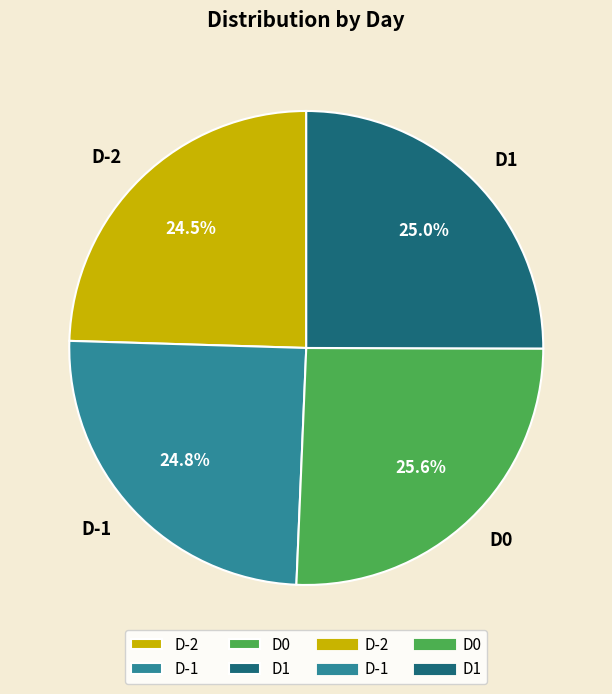

The D1 slice represents 25% of the pie. True or false?

True